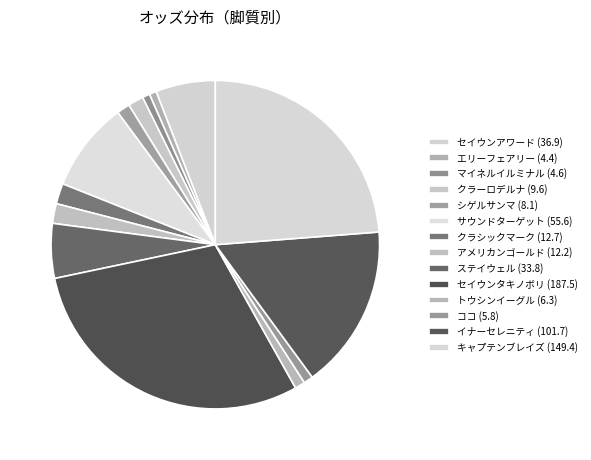

What percentage is the キャプテンブレイズ slice, to the nearest percent?

24%